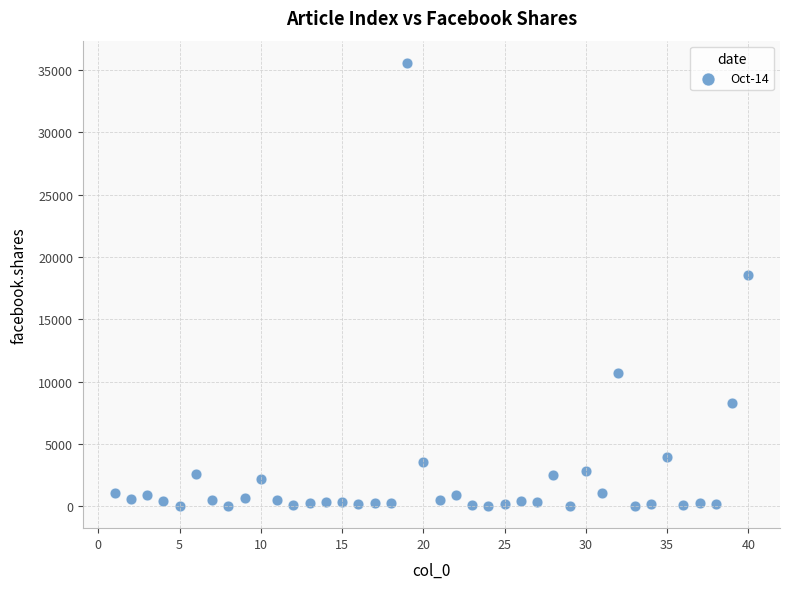

What is the range of X values (max minus min)?

39